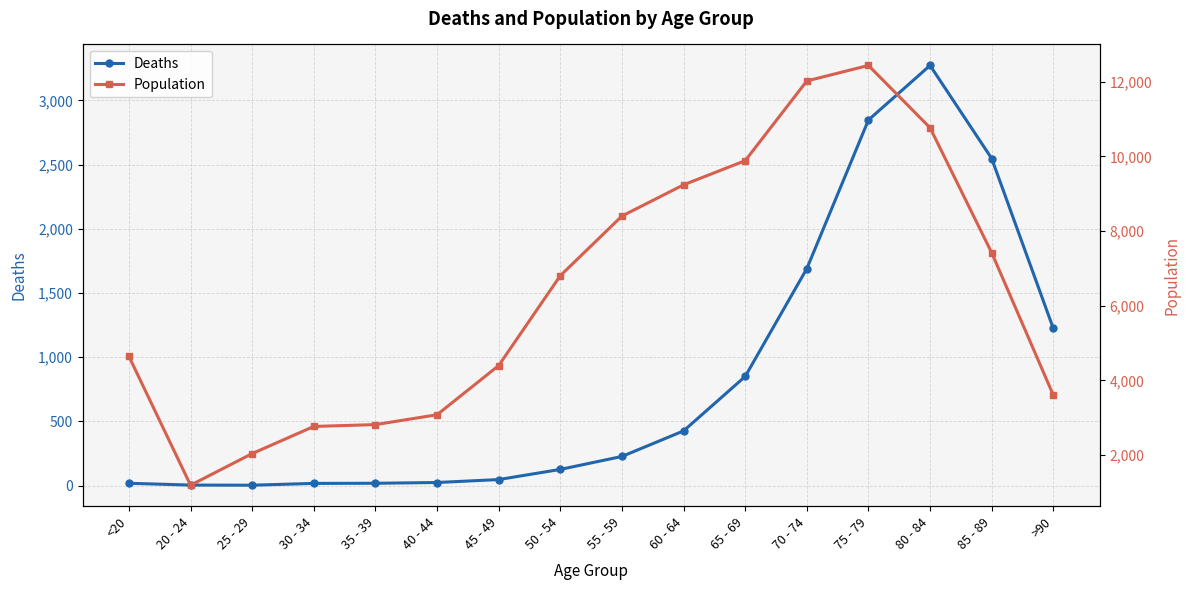

Reading left to right, transcribe all the data shown in this chart.

Deaths: 18	4	3	17	18	24	47	126	227	426	850	1690	2848	3273	2548	1224
Population: 4641	1191	2038	2765	2814	3078	4396	6803	8400	9236	9883	12018	12434	10764	7417	3604